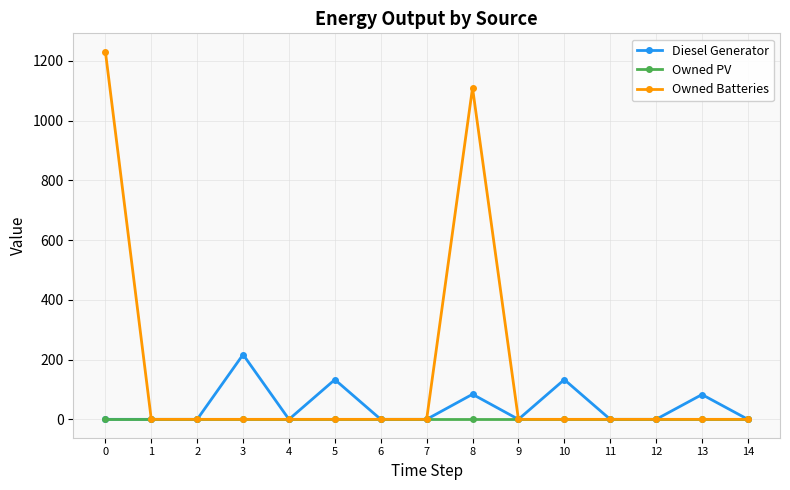

The value of Owned Batteries at 2 is -376.1. True or false?

False